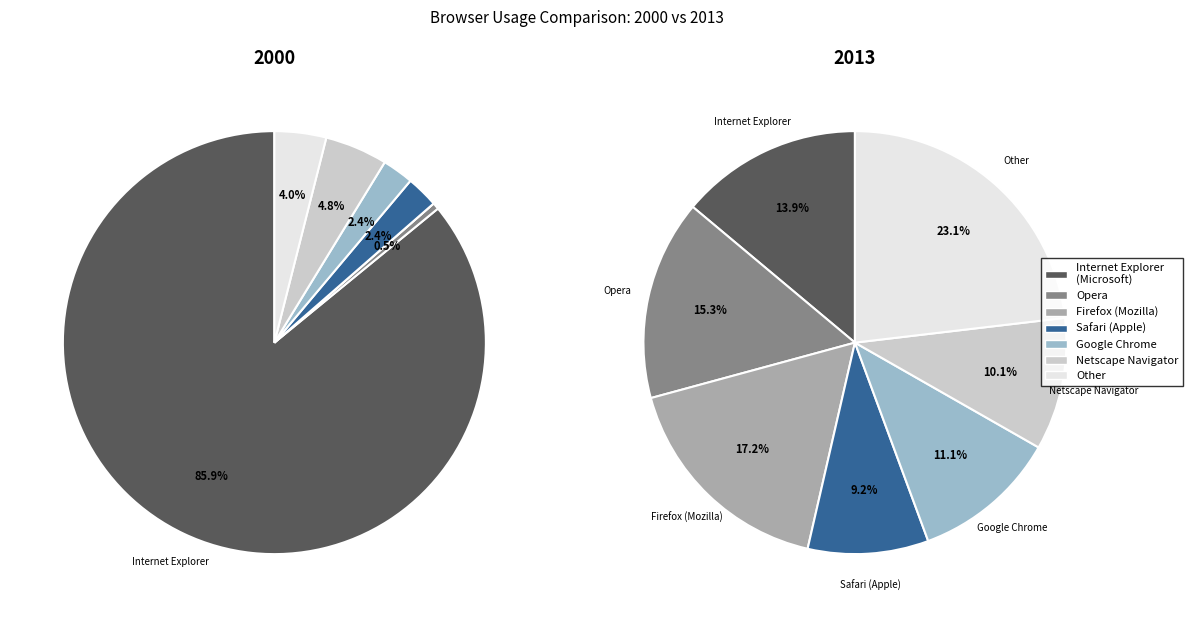

Between 16 and 23, which is larger?

23